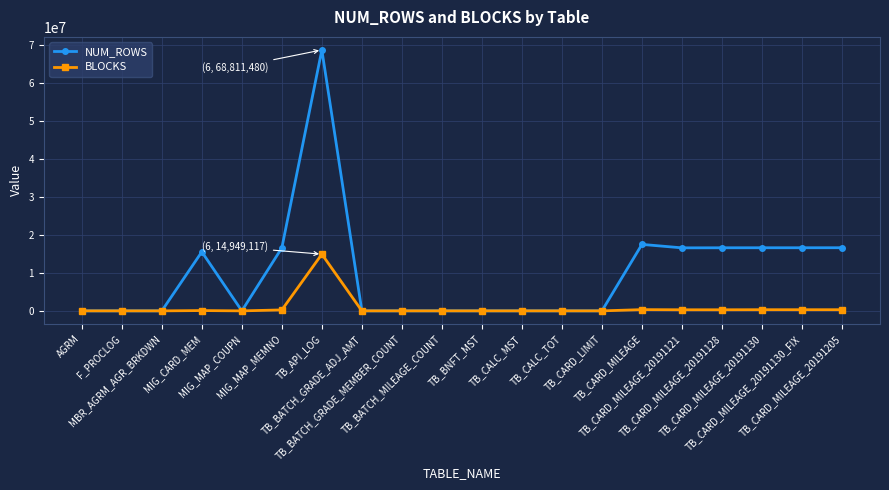

Rank the series by their maximum value, from highest to lowest.

NUM_ROWS, BLOCKS